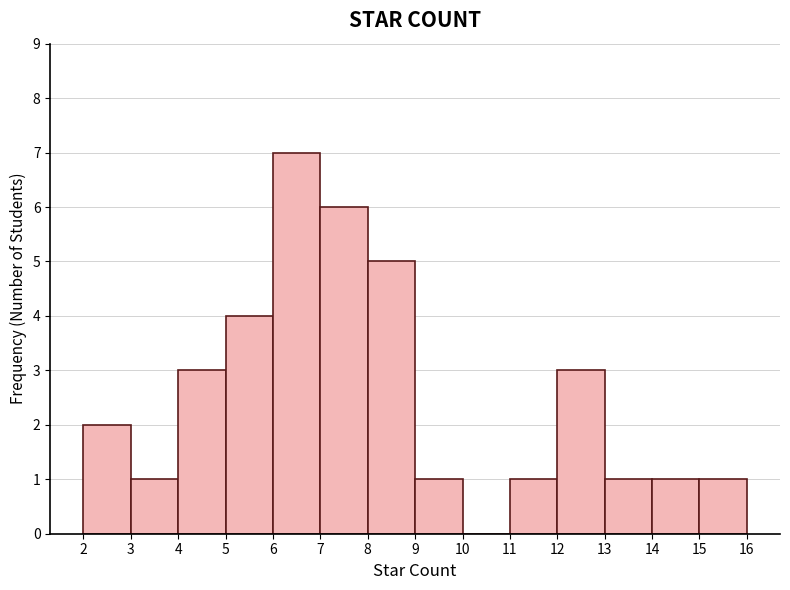

Reading left to right, list every bar in this chart as the range it spans on the x-axis followed by its height. The values are not printed on the chart, so give them approximately, as read against the axis.

2 to 3: 2
3 to 4: 1
4 to 5: 3
5 to 6: 4
6 to 7: 7
7 to 8: 6
8 to 9: 5
9 to 10: 1
10 to 11: 0
11 to 12: 1
12 to 13: 3
13 to 14: 1
14 to 15: 1
15 to 16: 1